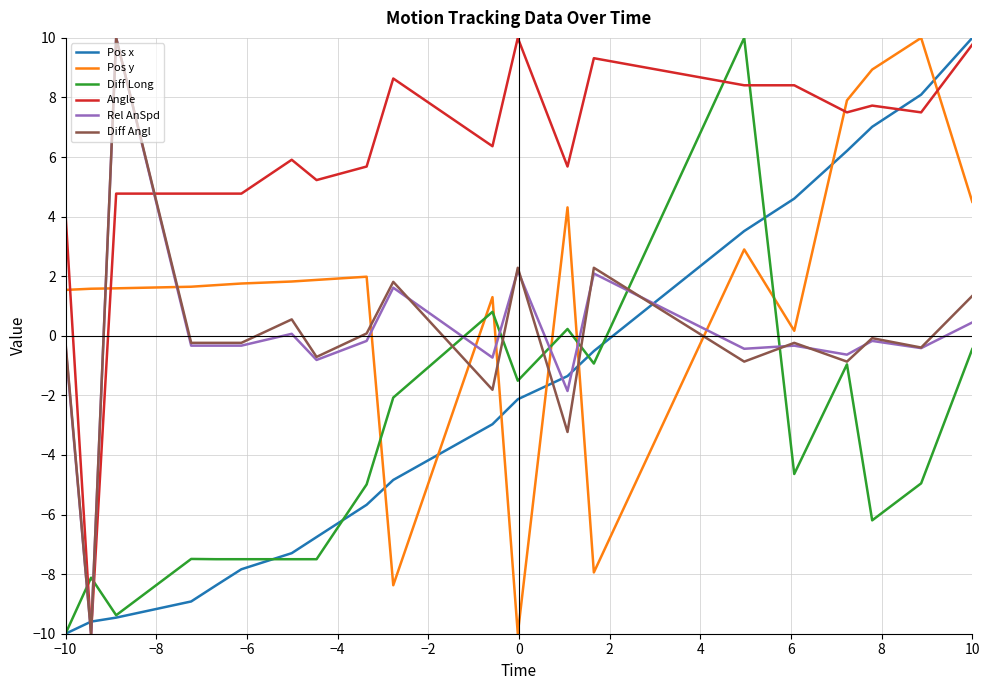

How many values in the Pos x series are below -2?

12